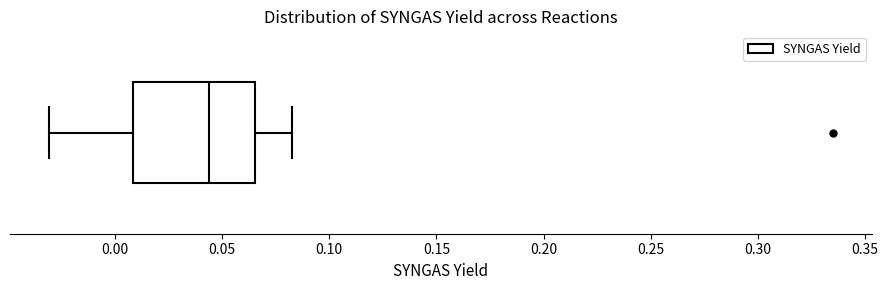

Transcribe this box plot: give where the median line is, the range the box spans, and where the two whiskers end, as read against the x-axis. The values are not printed on the chart, so give them approximately, as read against the axis.

median 0.045, box 0.010 to 0.065, whiskers -0.030 to 0.085